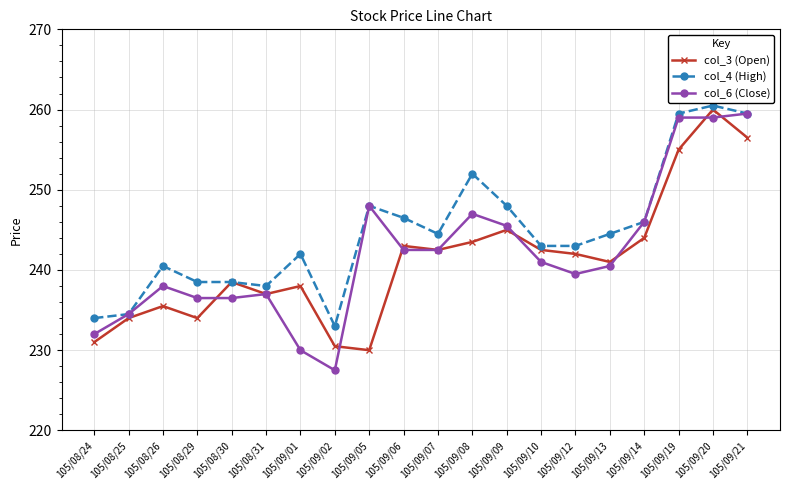

Reading left to right, transcribe all the data shown in this chart.

col_3 (Open): 105/08/24=231.0	105/08/25=234.0	105/08/26=235.5	105/08/29=234.0	105/08/30=238.5	105/08/31=237.0	105/09/01=238.0	105/09/02=230.5	105/09/05=230.0	105/09/06=243.0	105/09/07=242.5	105/09/08=243.5	105/09/09=245.0	105/09/10=242.5	105/09/12=242.0	105/09/13=241.0	105/09/14=244.0	105/09/19=255.0	105/09/20=260.0	105/09/21=256.5
col_4 (High): 105/08/24=234.0	105/08/25=234.5	105/08/26=240.5	105/08/29=238.5	105/08/30=238.5	105/08/31=238.0	105/09/01=242.0	105/09/02=233.0	105/09/05=248.0	105/09/06=246.5	105/09/07=244.5	105/09/08=252.0	105/09/09=248.0	105/09/10=243.0	105/09/12=243.0	105/09/13=244.5	105/09/14=246.0	105/09/19=259.5	105/09/20=260.5	105/09/21=259.5
col_6 (Close): 105/08/24=232.0	105/08/25=234.5	105/08/26=238.0	105/08/29=236.5	105/08/30=236.5	105/08/31=237.0	105/09/01=230.0	105/09/02=227.5	105/09/05=248.0	105/09/06=242.5	105/09/07=242.5	105/09/08=247.0	105/09/09=245.5	105/09/10=241.0	105/09/12=239.5	105/09/13=240.5	105/09/14=246.0	105/09/19=259.0	105/09/20=259.0	105/09/21=259.5